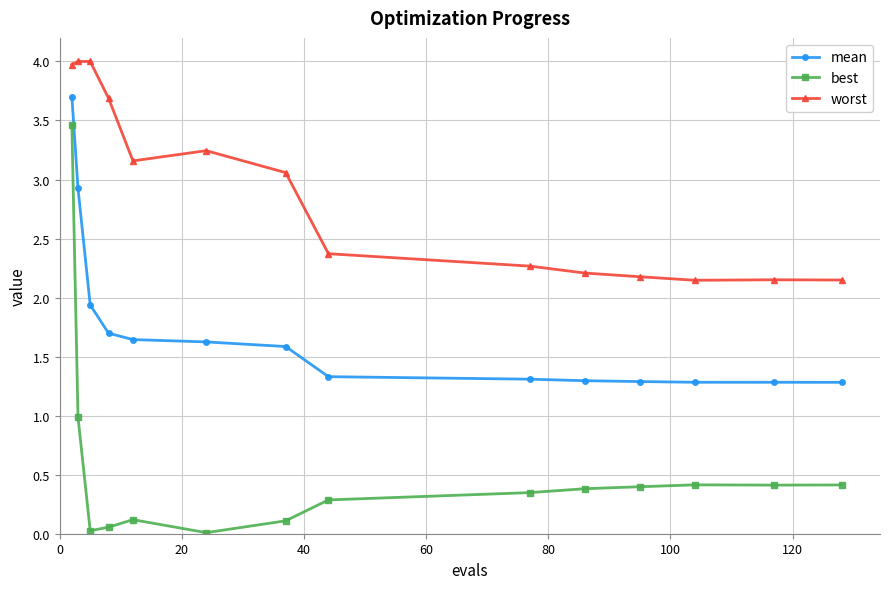

What is the value of the best point at the 13th from the left?

0.4